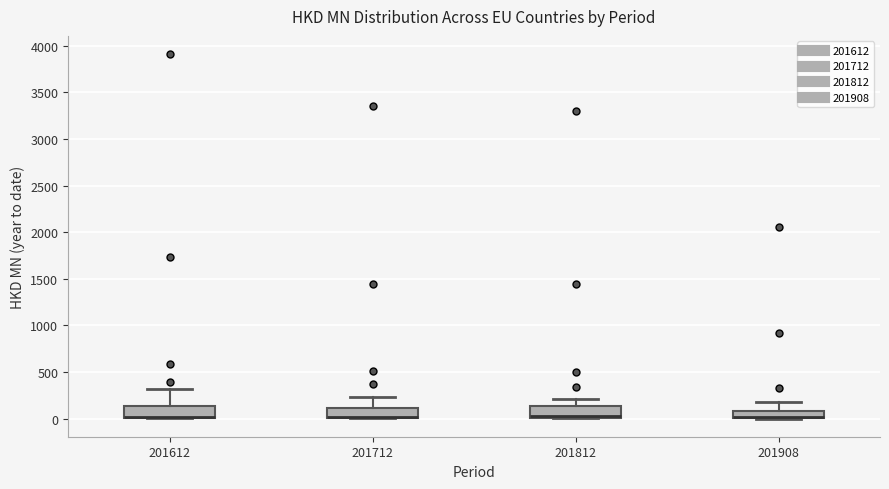

Where does the upper whisker of the box at x = 201612 end on the y-axis? The values are not printed on the chart, so give them approximately, as read against the axis.

300